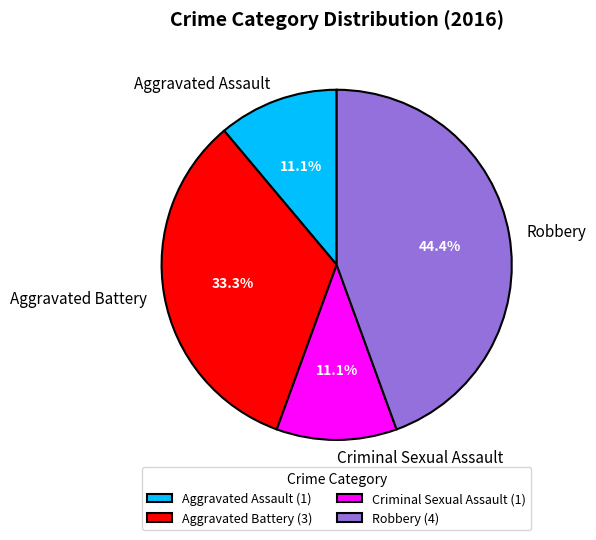

What percentage is NOT represented by Criminal Sexual Assault?

88.9%